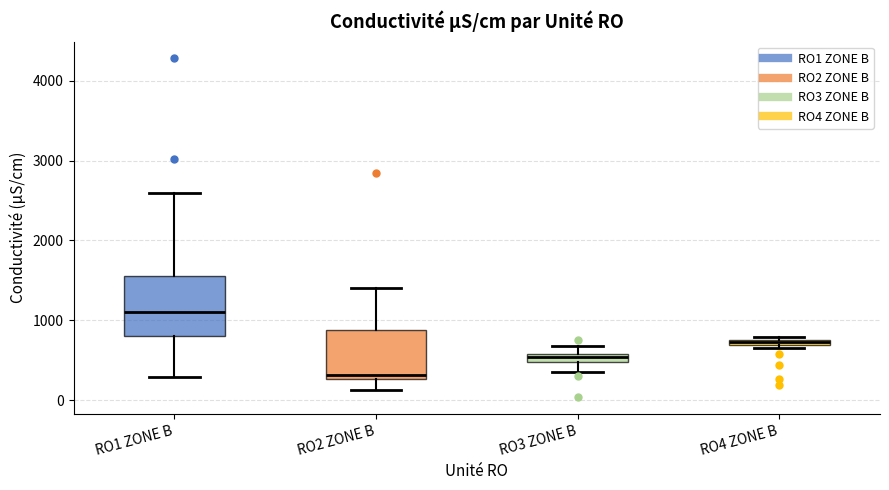

Where is the lower edge of the box for RO4 ZONE B on the y-axis? The values are not printed on the chart, so give them approximately, as read against the axis.

700